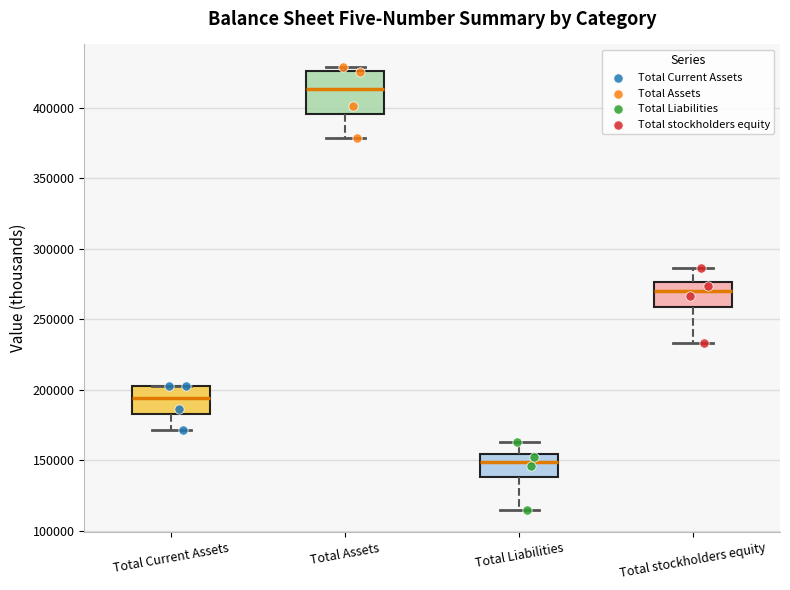

Which box is the tallest, from its lower edge to its upper edge?

Total Assets